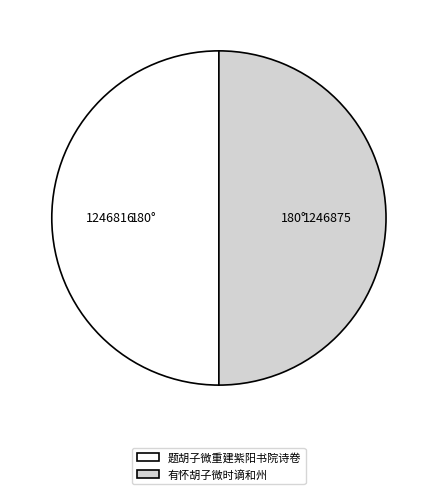

Is it true that 题胡子微重建紫阳书院诗卷 is 50% of the pie?

True